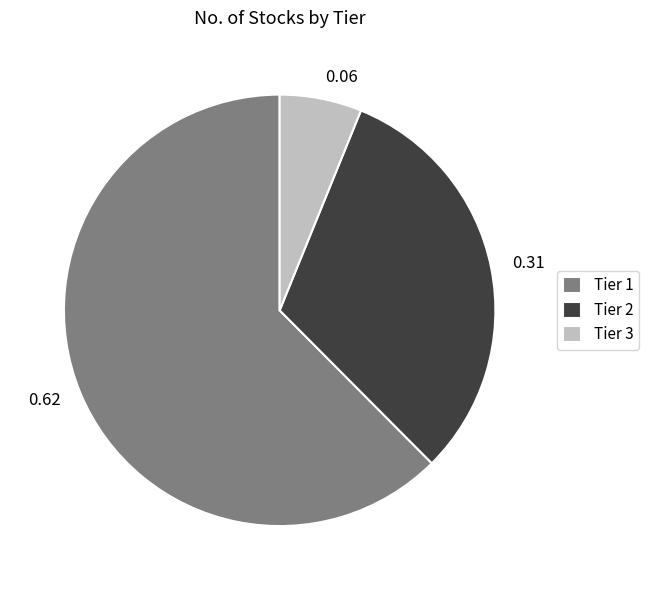

Is the sum of Tier 3 and Tier 1 greater than half?

Yes